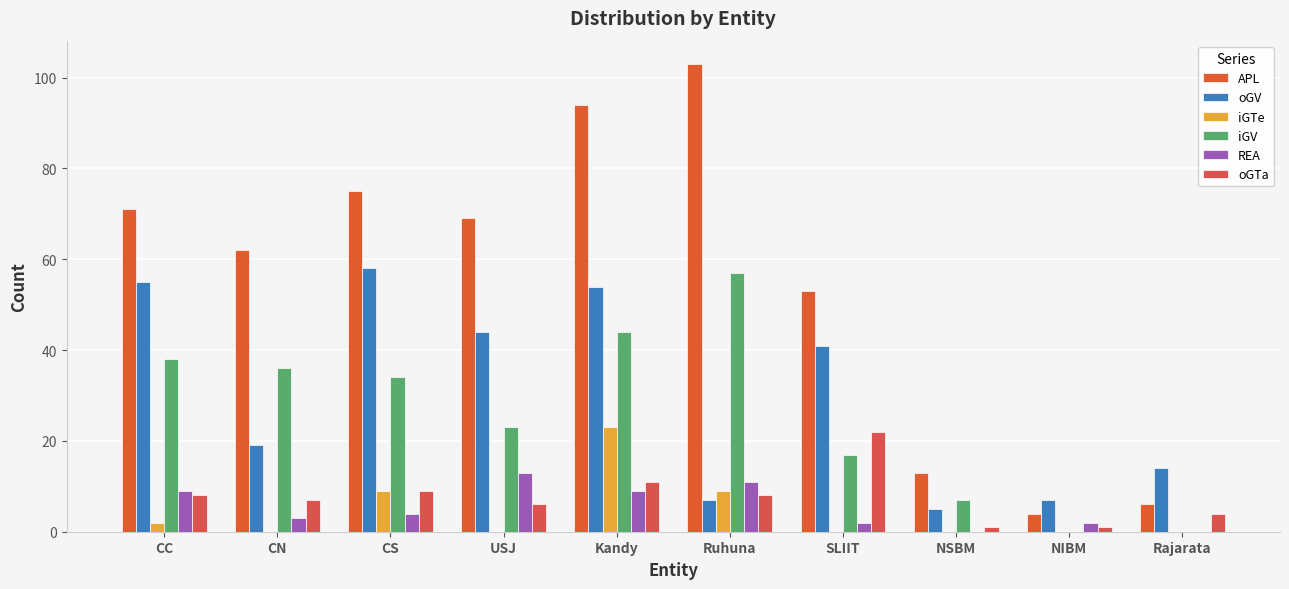

What position from the left is CS?

3